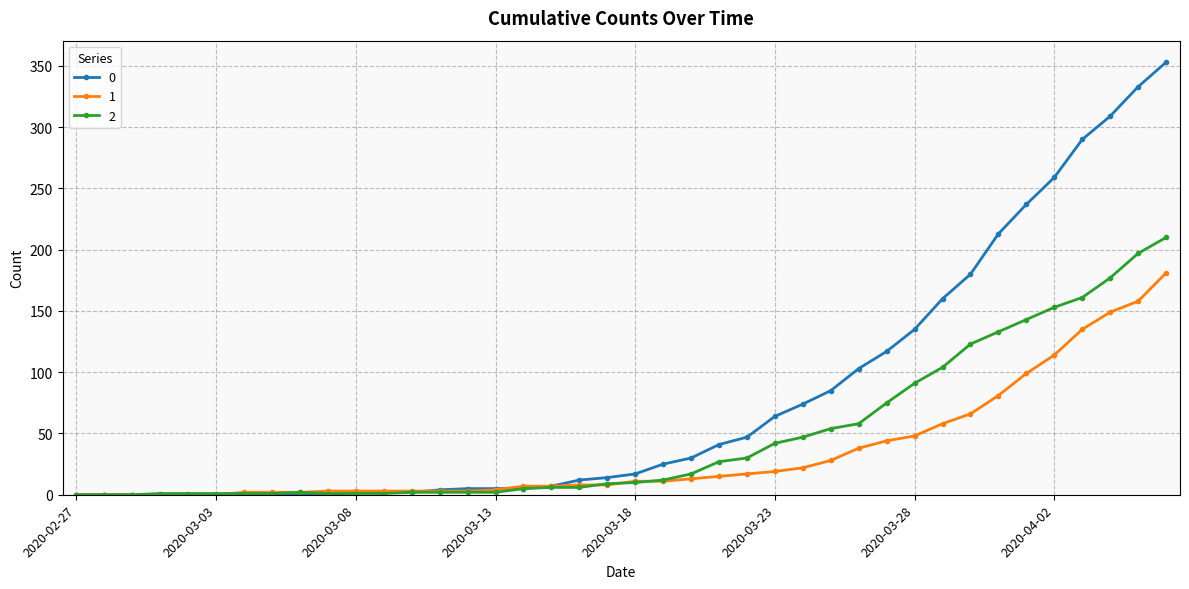

List the series in order of their overall mean, lowest first.

1, 2, 0